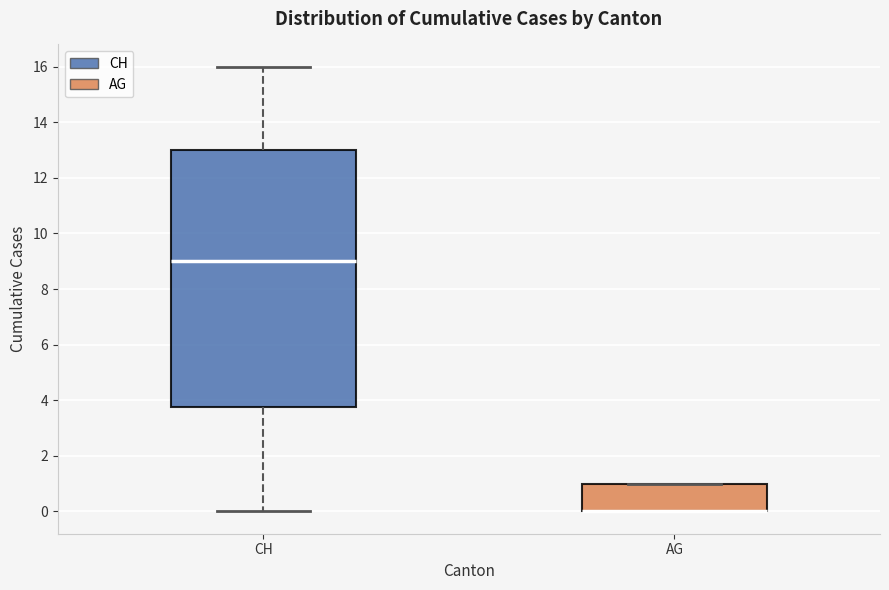

Comparing the boxes themselves (not the whiskers), which one is the tallest?

CH